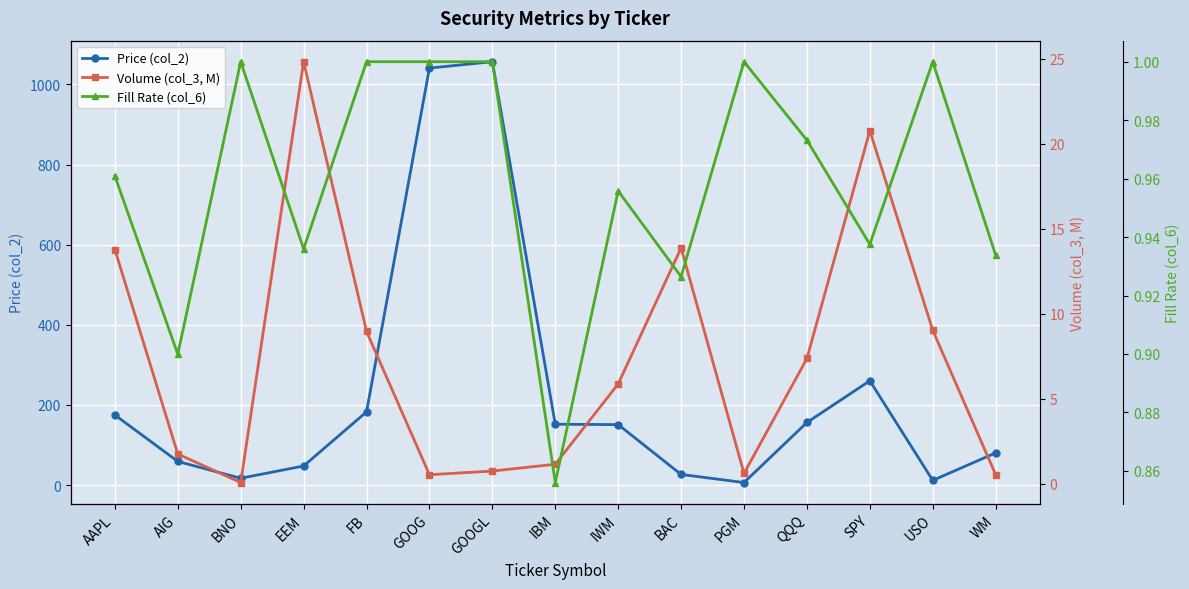

What are all the series names shown in the legend?

Price (col_2), Volume (col_3, M), Fill Rate (col_6)